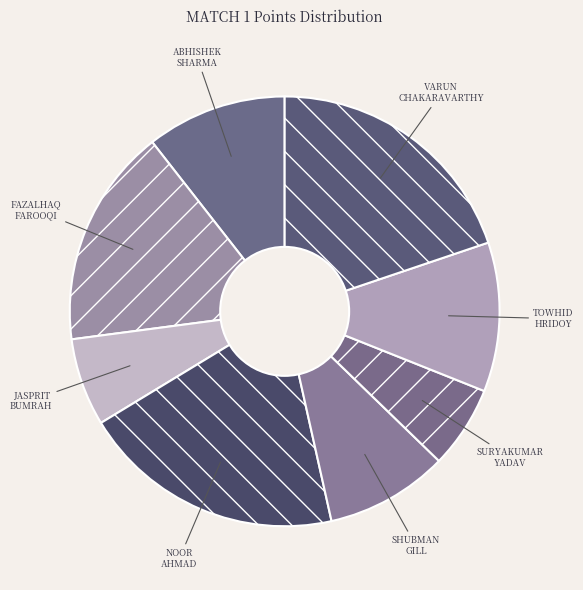

Combined, do VARUN CHAKARAVARTHY and TOWHID HRIDOY account for over 50%?

No